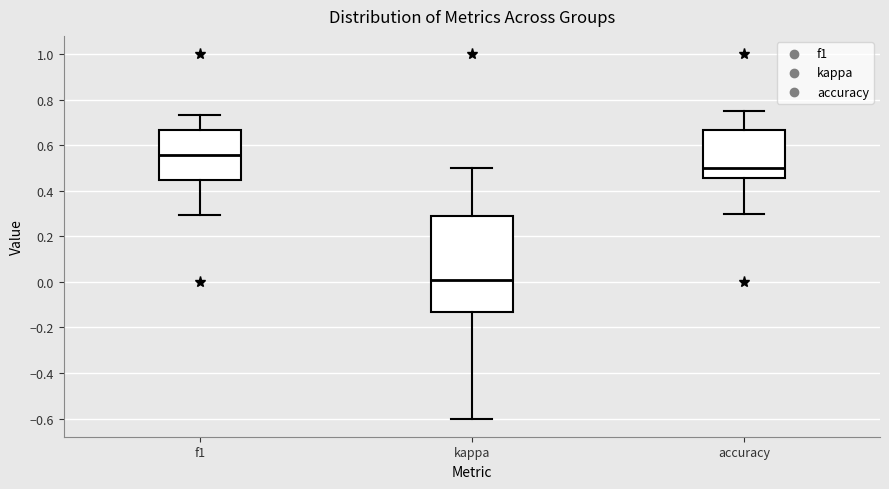

Which box's median line is the lowest?

kappa